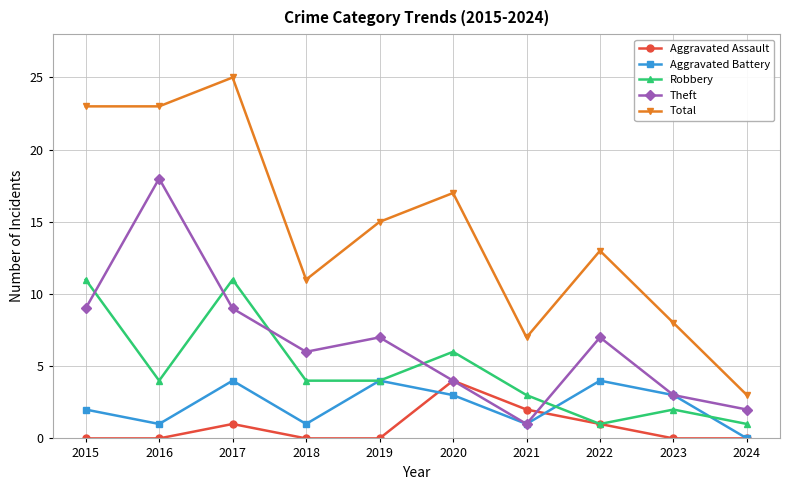

Where do Aggravated Assault and Aggravated Battery first cross each other?

2019 and 2020